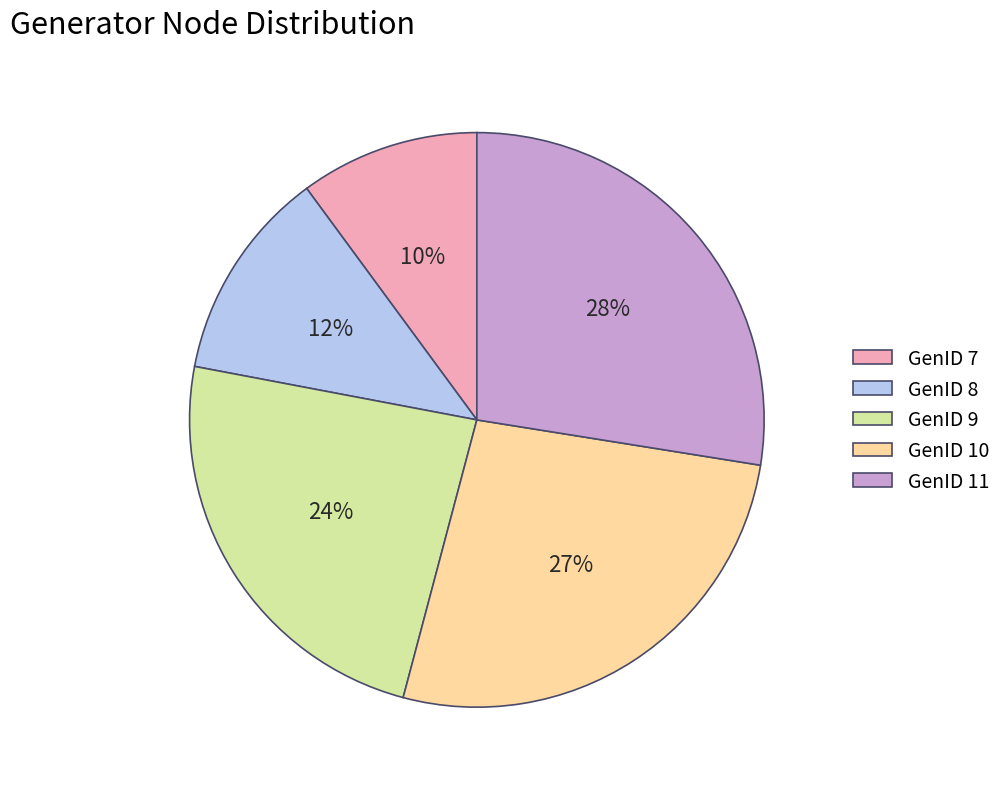

To the nearest percent, what is the combined percentage of GenID 7 and GenID 11?

38%